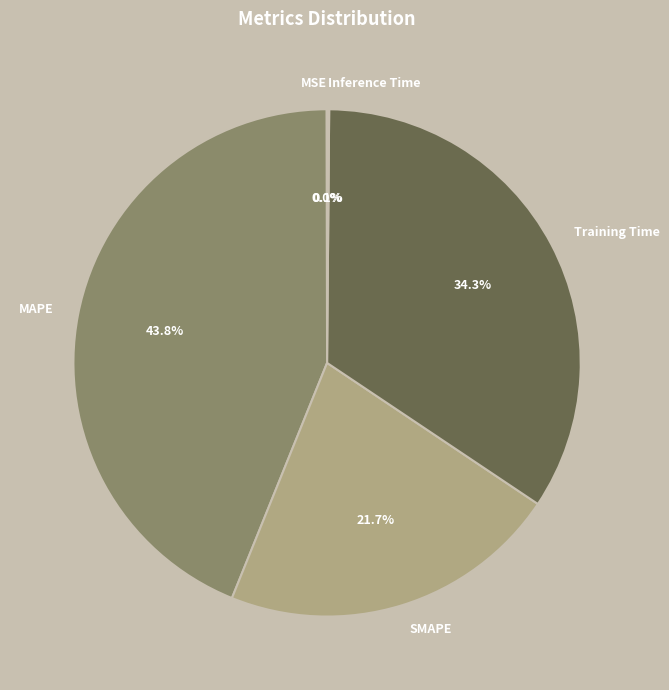

Combined, do Training Time and MAPE account for over 50%?

Yes